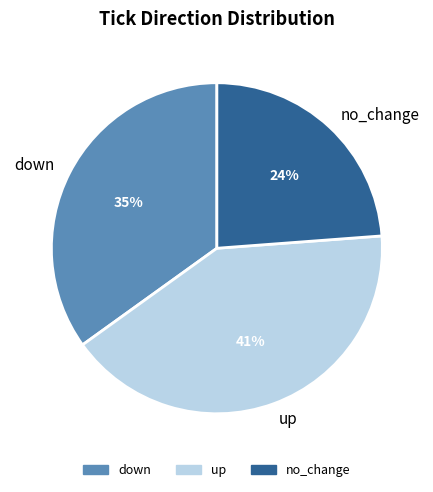

How many segments does this pie chart have?

3